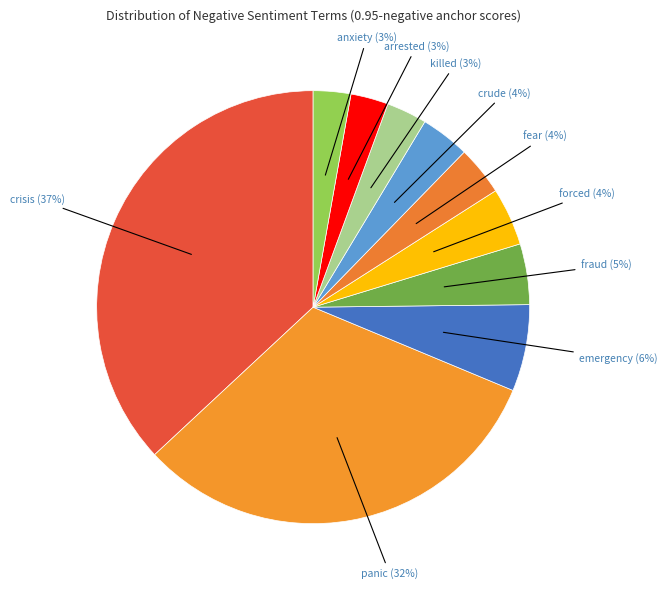

Is there any slice that represents more than half of the pie?

No